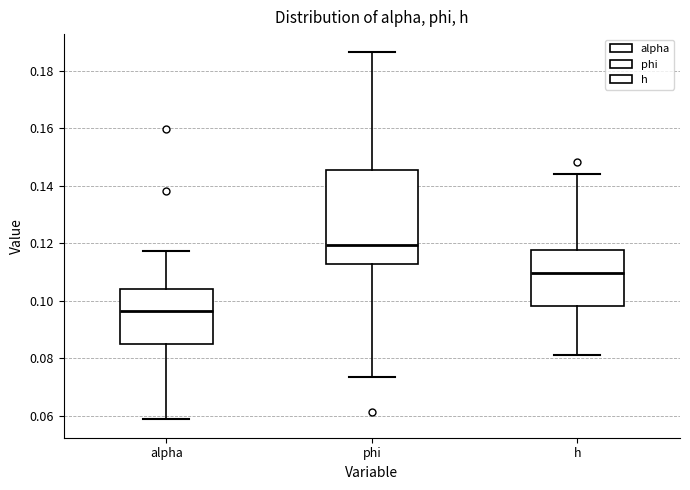

Reading left to right, read every box against the y-axis: the position of its median line, the range the box covers, and the ends of its whiskers. The values are not printed on the chart, so give them approximately, as read against the axis.

alpha: median 0.096, box 0.084 to 0.104, whiskers 0.058 to 0.118
phi: median 0.120, box 0.112 to 0.146, whiskers 0.074 to 0.186
h: median 0.110, box 0.098 to 0.118, whiskers 0.082 to 0.144